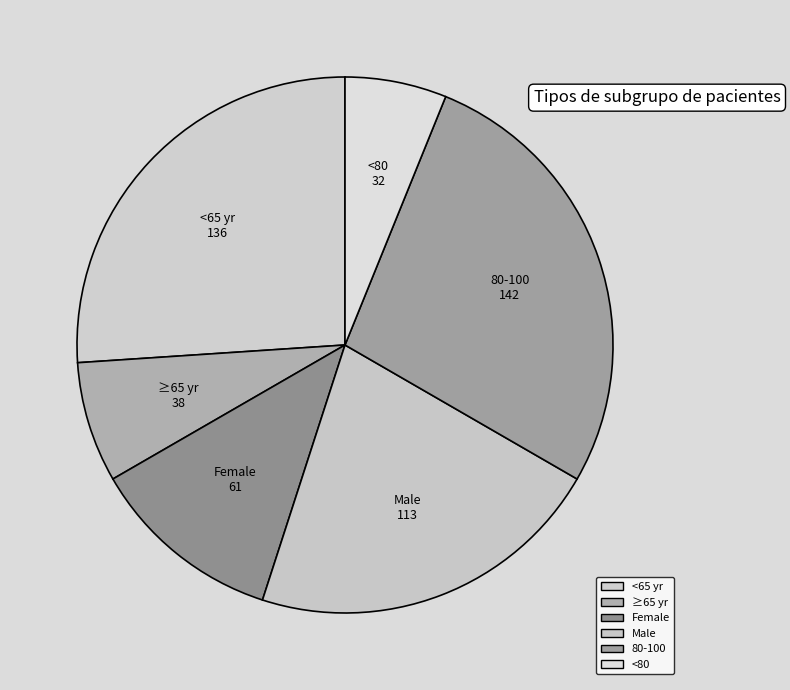

Is there a majority slice in this chart?

No